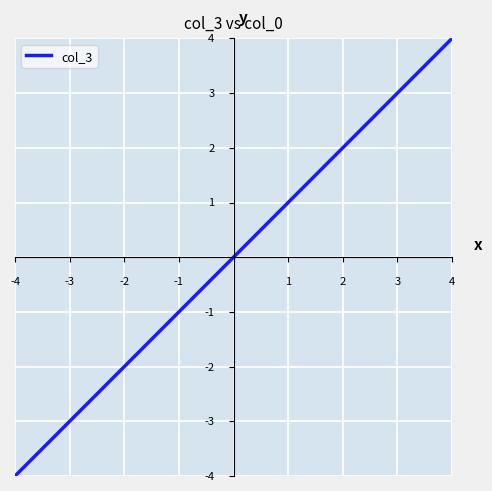

What is the difference between the maximum and minimum values?

8.0